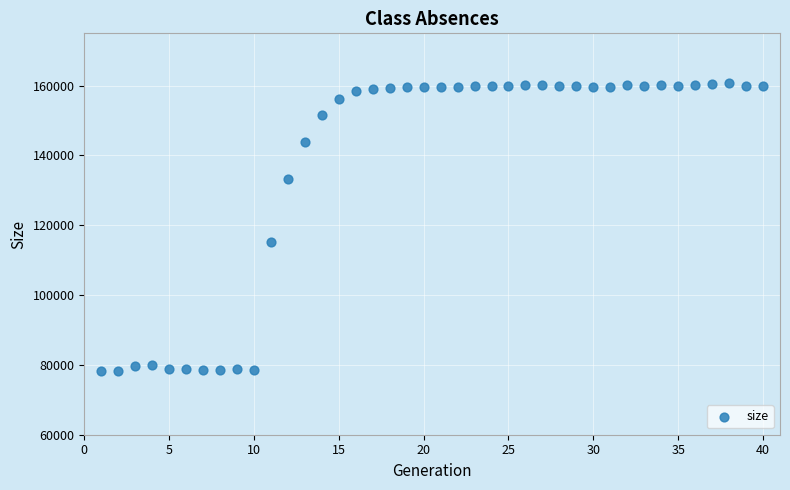

What Y value in the scatter plot is closest to 119519?

115256